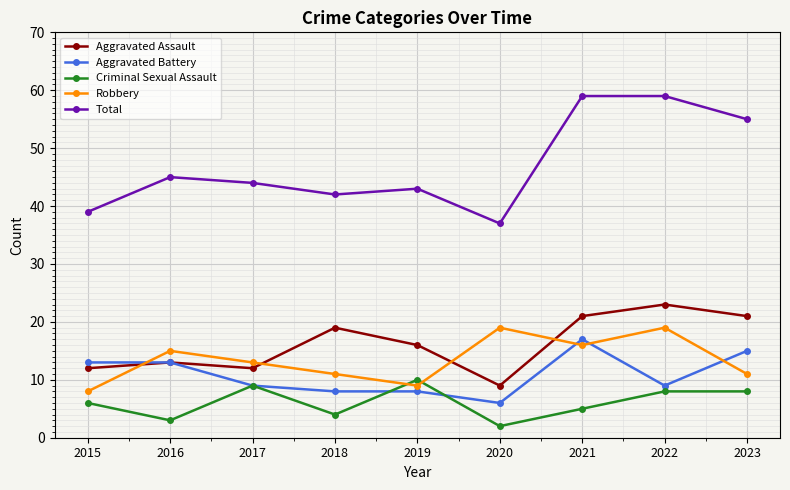

Reading right to left, extract all data points from this chart.

Aggravated Assault: 21	23	21	9	16	19	12	13	12
Aggravated Battery: 15	9	17	6	8	8	9	13	13
Criminal Sexual Assault: 8	8	5	2	10	4	9	3	6
Robbery: 11	19	16	19	9	11	13	15	8
Total: 55	59	59	37	43	42	44	45	39